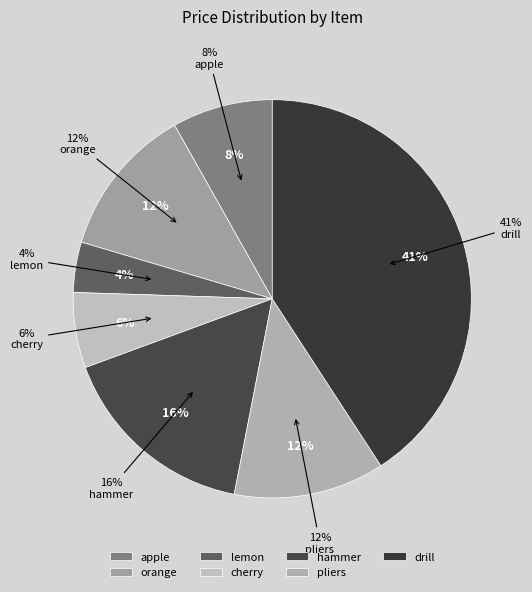

To the nearest percent, what is the difference between the apple and cherry slice percentages?

2%